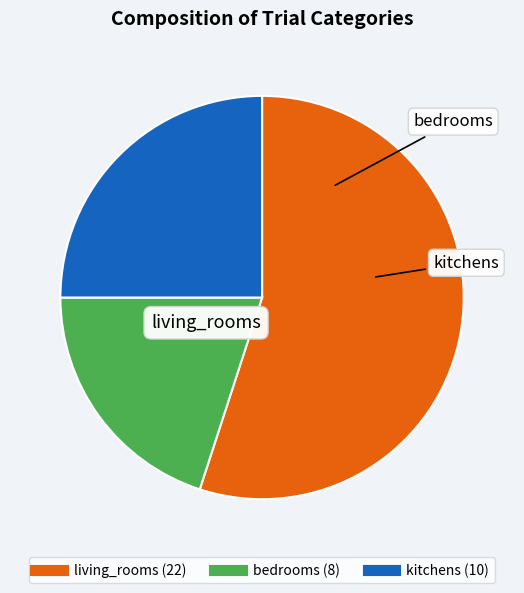

Does any single category account for the majority?

Yes